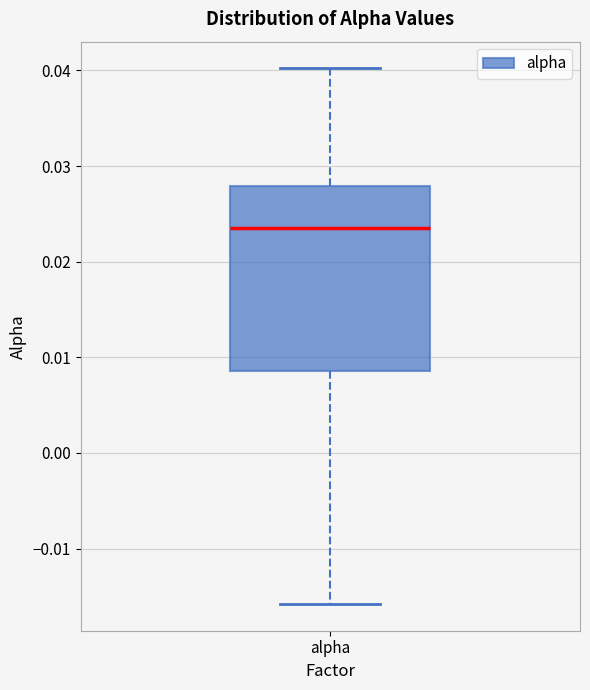

Transcribe this box plot: give where the median line is, the range the box spans, and where the two whiskers end, as read against the y-axis. The values are not printed on the chart, so give them approximately, as read against the axis.

median 0.024, box 0.009 to 0.028, whiskers -0.016 to 0.040